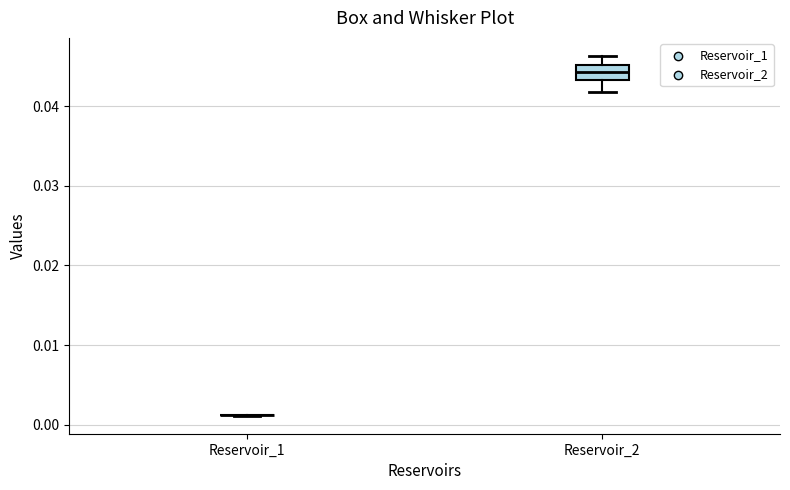

Reading left to right, read every box against the y-axis: the position of its median line, the range the box covers, and the ends of its whiskers. The values are not printed on the chart, so give them approximately, as read against the axis.

Reservoir_1: box collapsed to a line at 0.001, whiskers 0.001 to 0.001
Reservoir_2: median 0.044, box 0.043 to 0.045, whiskers 0.042 to 0.046